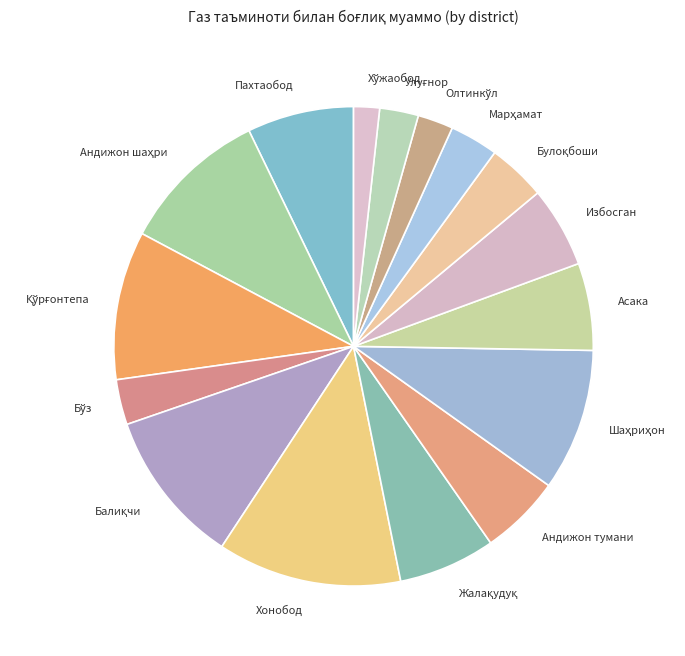

Count the number of slices in the pie.

16